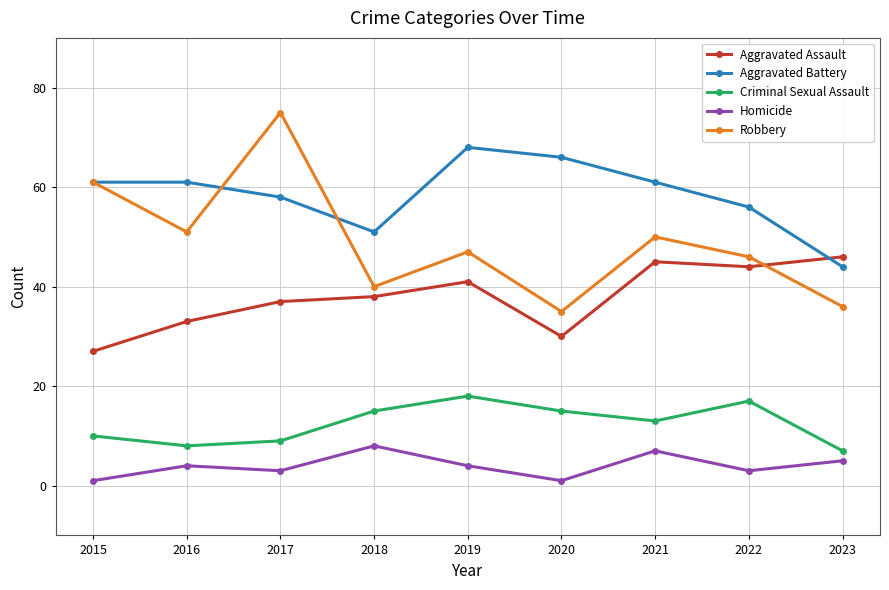

Reading left to right, extract all data points from this chart.

Aggravated Assault: 27	33	37	38	41	30	45	44	46
Aggravated Battery: 61	61	58	51	68	66	61	56	44
Criminal Sexual Assault: 10	8	9	15	18	15	13	17	7
Homicide: 1	4	3	8	4	1	7	3	5
Robbery: 61	51	75	40	47	35	50	46	36